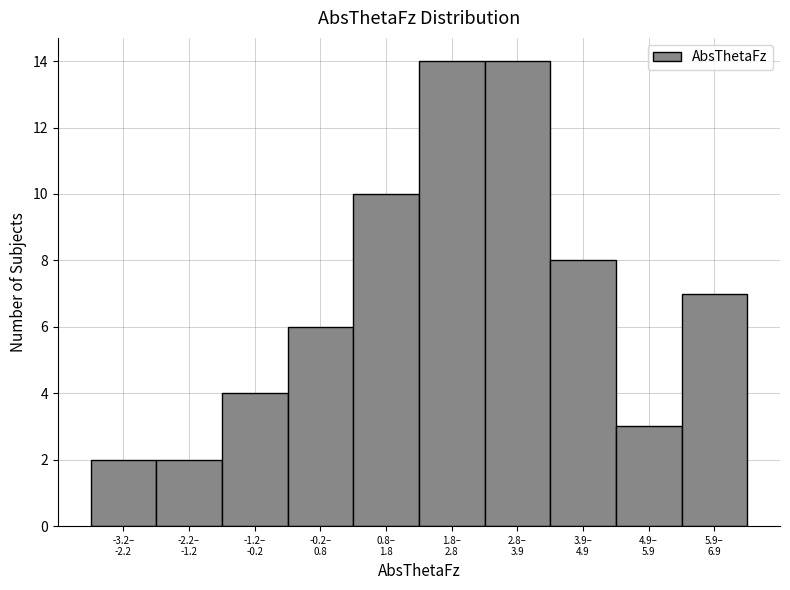

Reading left to right, list all the values displayed in this chart.

2	2	4	6	10	14	14	8	3	7